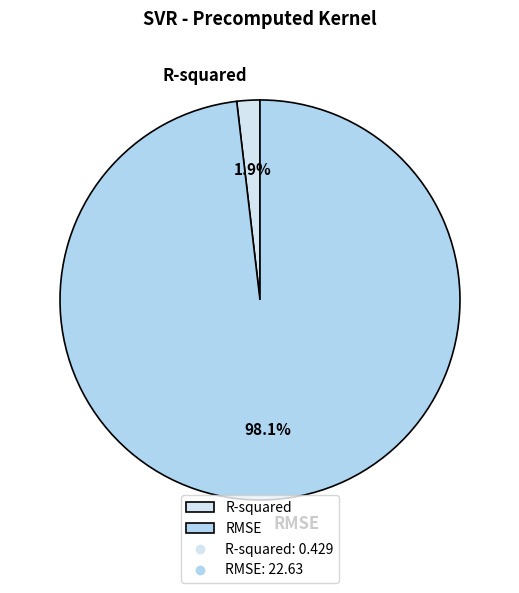

What percentage is the R-squared slice, to the nearest percent?

2%